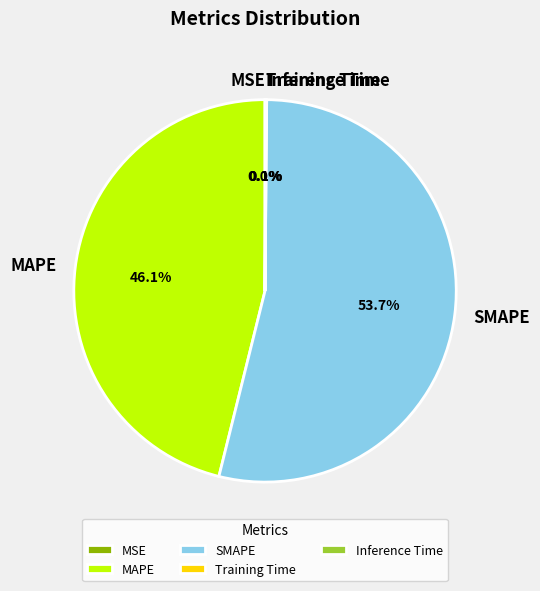

Which category has the biggest portion of the pie?

SMAPE